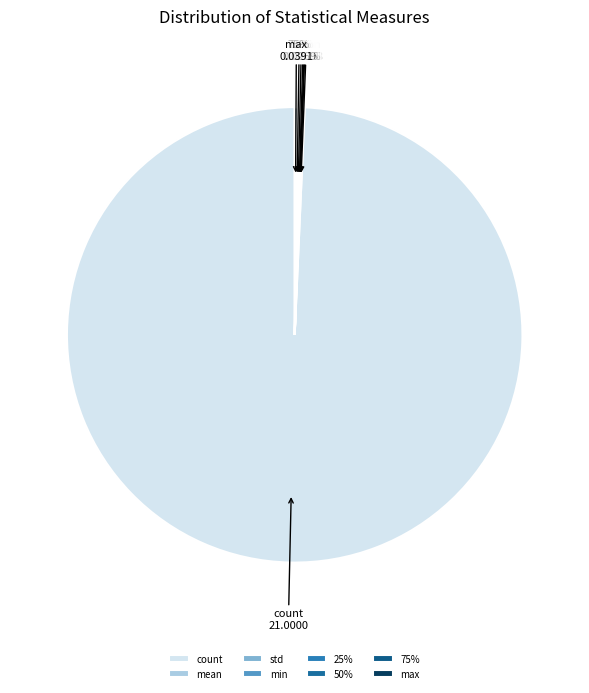

What percentage is the count slice, to the nearest percent?

99%